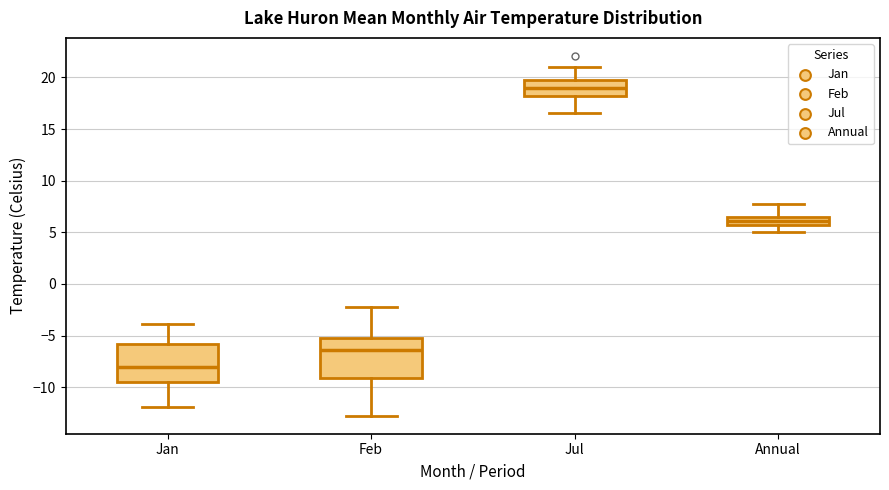

Reading left to right, read every box against the y-axis: the position of its median line, the range the box covers, and the ends of its whiskers. The values are not printed on the chart, so give them approximately, as read against the axis.

Jan: median -8.0, box -9.5 to -6.0, whiskers -12.0 to -4.0
Feb: median -6.5, box -9.0 to -5.0, whiskers -13.0 to -2.0
Jul: median 19.0, box 18.0 to 20.0, whiskers 16.5 to 21.0
Annual: median 6.0, box 5.5 to 6.5, whiskers 5.0 to 7.5